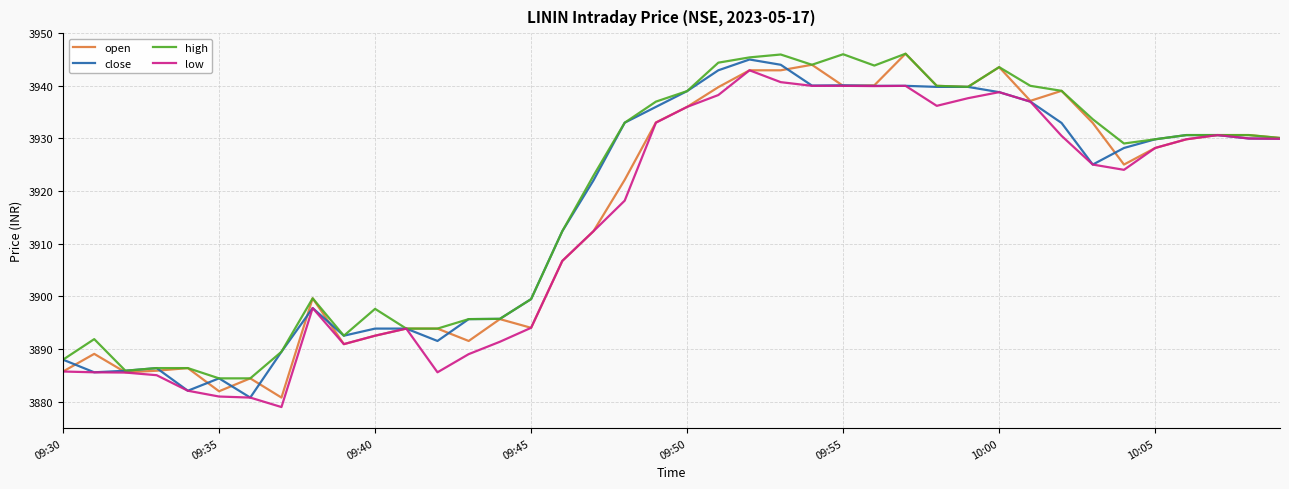

What is the maximum value shown in the chart?

3946.1